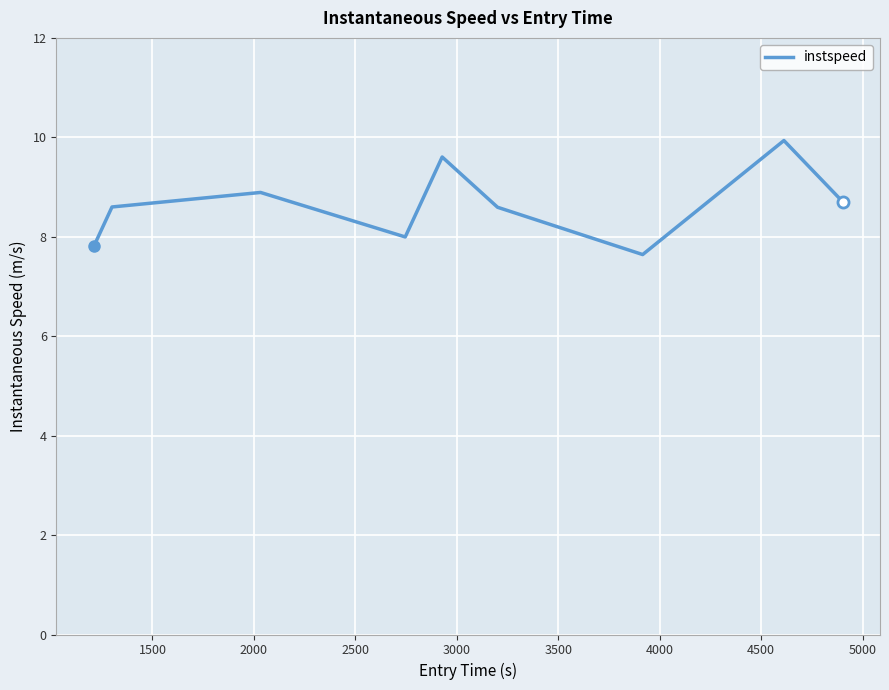

What is the maximum value shown in the chart?

9.9